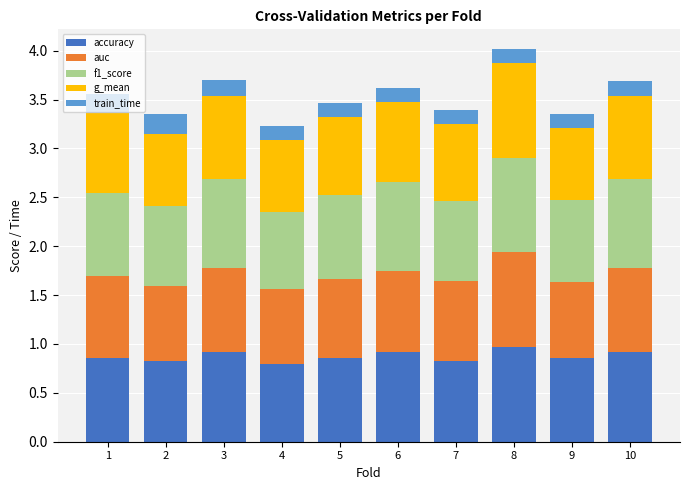

What is the sum of the accuracy values at 3 and 1?

1.8